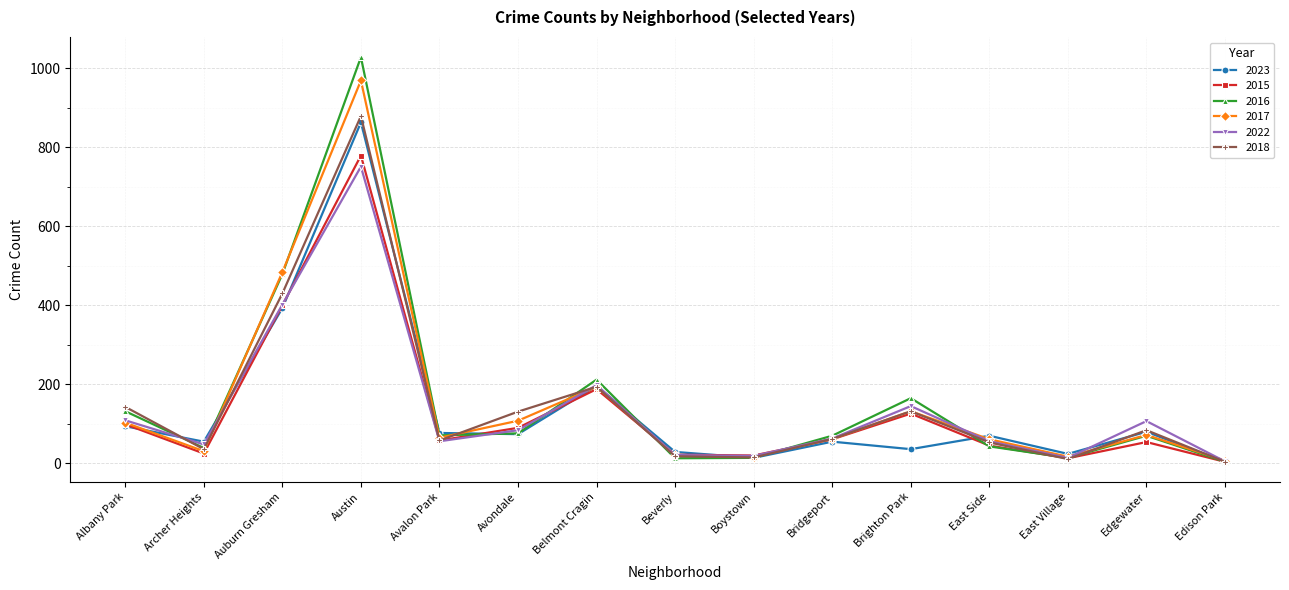

What is the difference between the maximum and minimum values in the 2023 series?

859